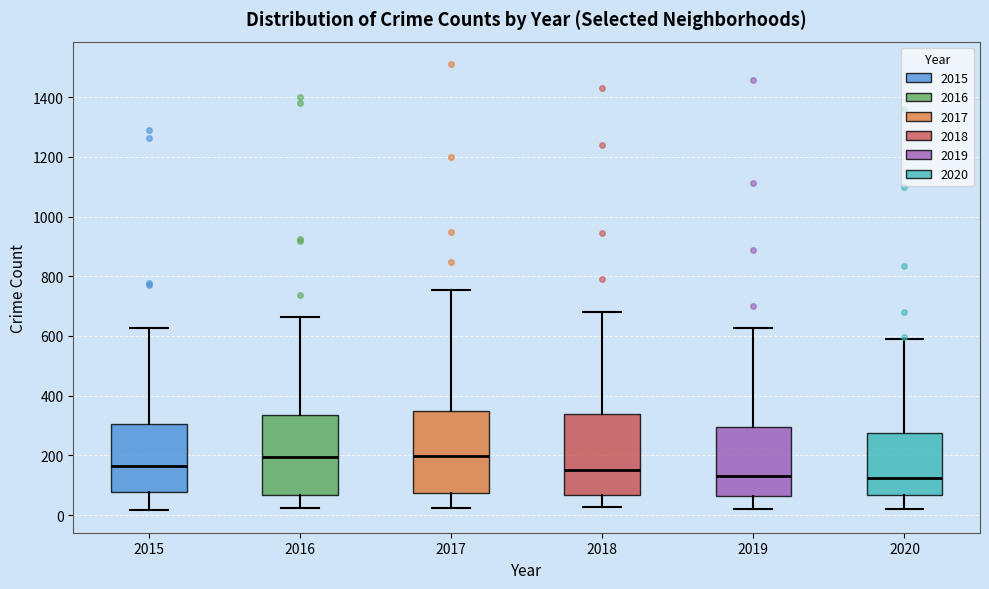

Reading left to right, read every box against the y-axis: the position of its median line, the range the box covers, and the ends of its whiskers. The values are not printed on the chart, so give them approximately, as read against the axis.

2015: median 160, box 80 to 300, whiskers 20 to 620
2016: median 200, box 60 to 340, whiskers 20 to 660
2017: median 200, box 80 to 340, whiskers 20 to 760
2018: median 160, box 60 to 340, whiskers 20 to 680
2019: median 140, box 60 to 300, whiskers 20 to 620
2020: median 120, box 60 to 280, whiskers 20 to 600